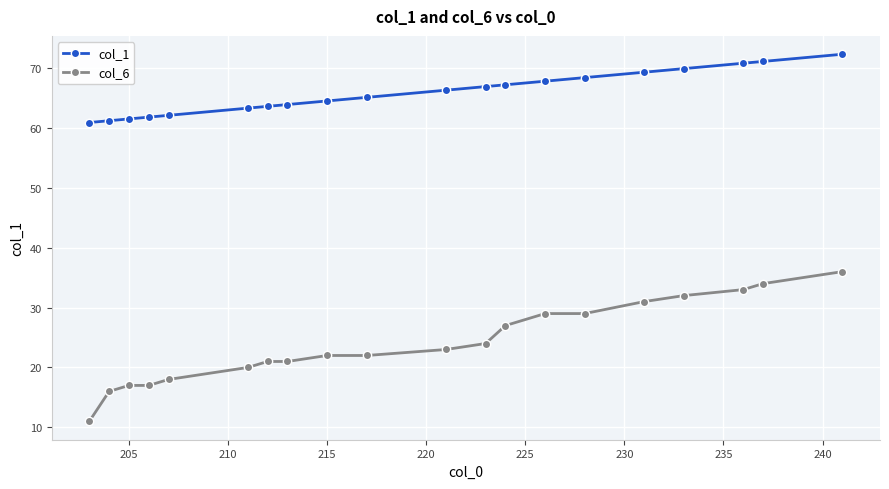

How many categories are shown in the chart?

20